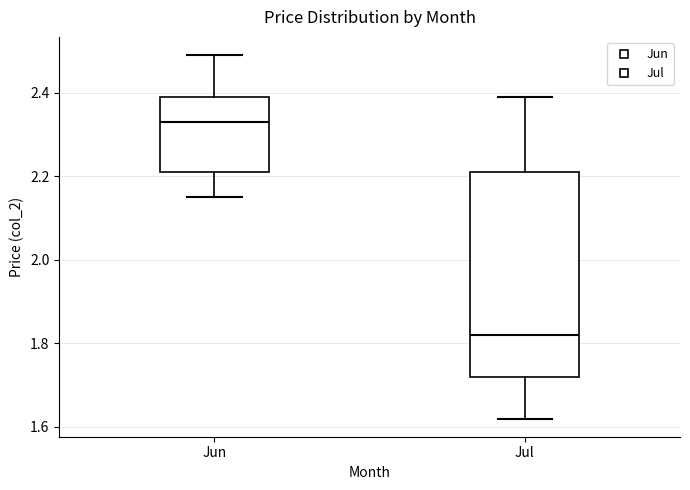

Where is the upper edge of the box for Jun on the y-axis? The values are not printed on the chart, so give them approximately, as read against the axis.

2.40